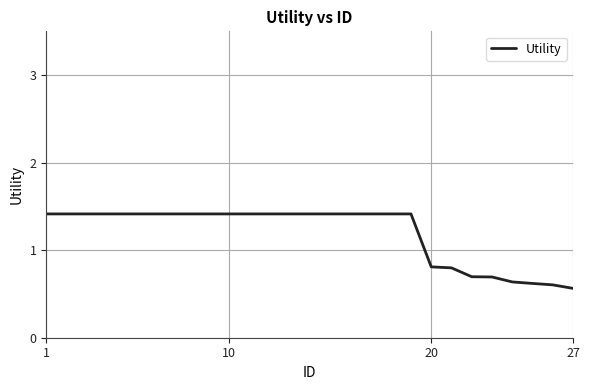

What is the difference between the maximum and minimum values?

0.9